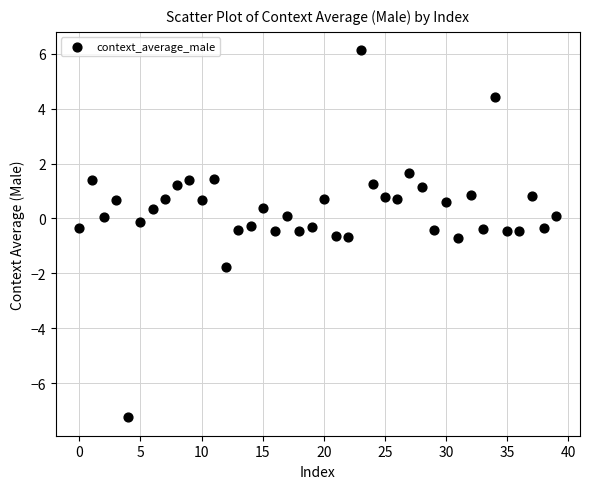

What is the range of Y values (max minus min)?

13.4